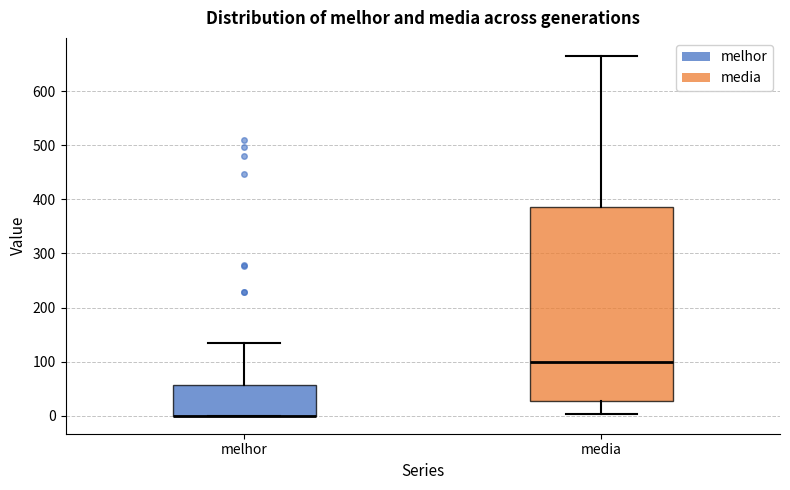

Comparing the boxes themselves (not the whiskers), which one is the tallest?

media